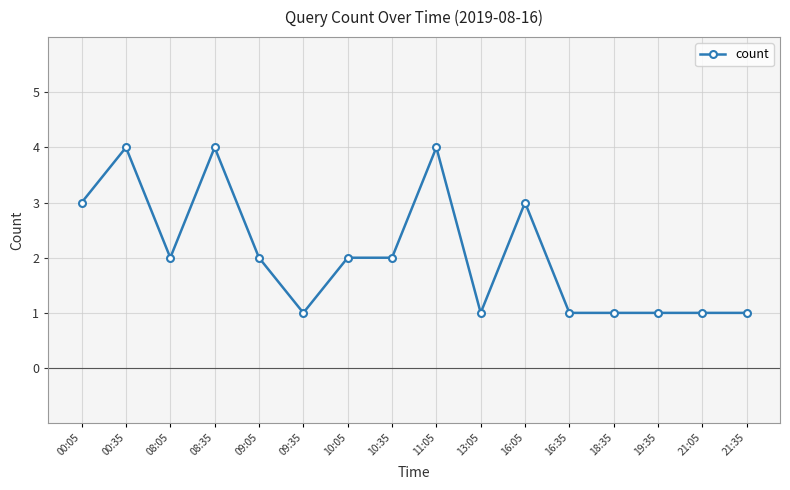

What is the value of the 16th point from the left?

1